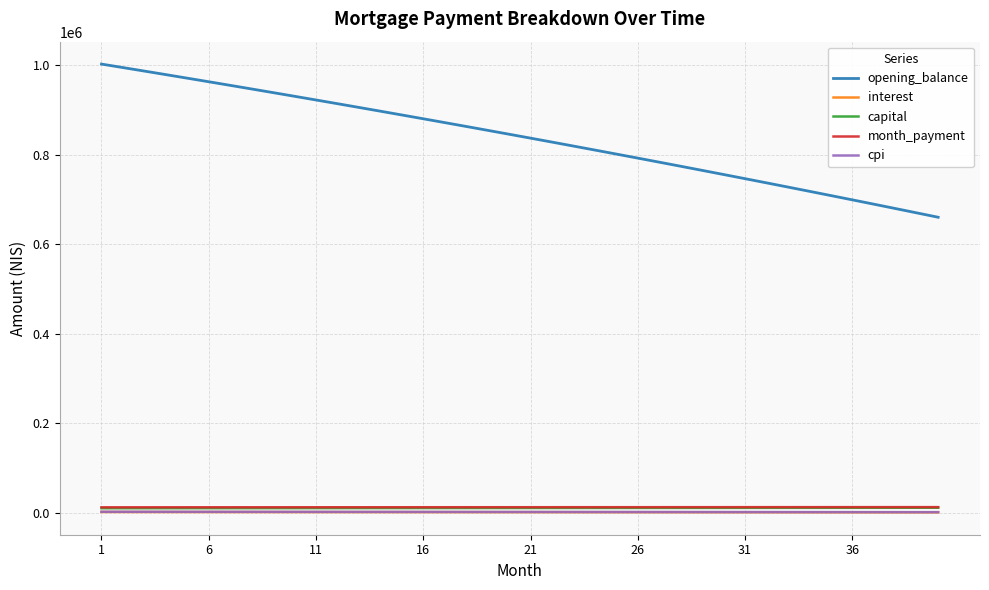

What is the highest value of the opening_balance series?

1002666.7